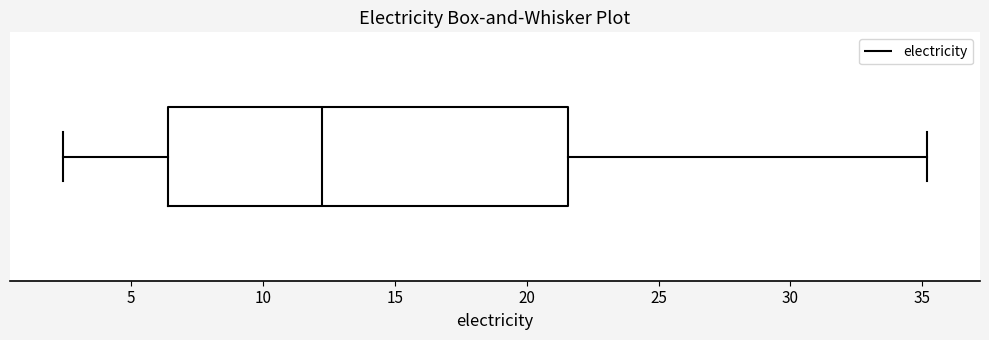

Where is the right edge of the box on the x-axis? The values are not printed on the chart, so give them approximately, as read against the axis.

21.5